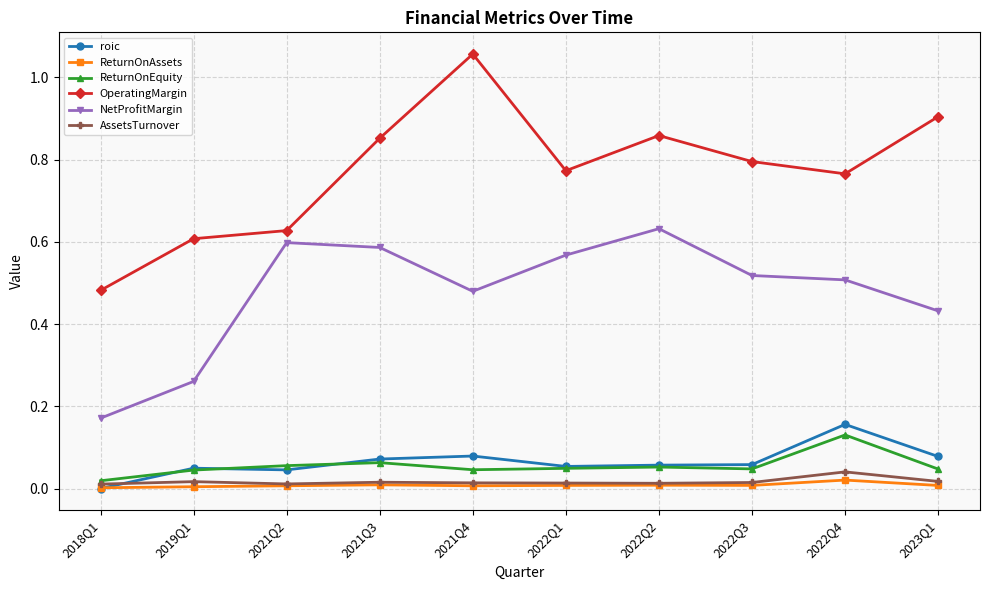

Which series changed the most between 2018Q1 and 2021Q4?

OperatingMargin